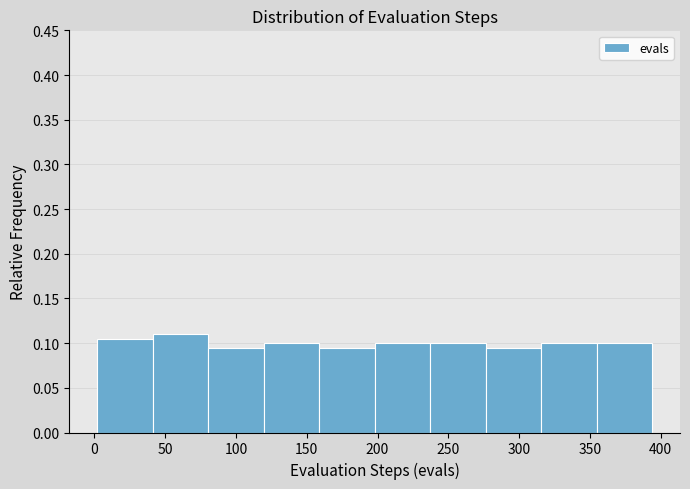

How tall is the bar that spans 200 to 235 on the x-axis? Neither the bar edges nor the heights are printed on the chart, so give them approximately, as read against the axes.

0.100